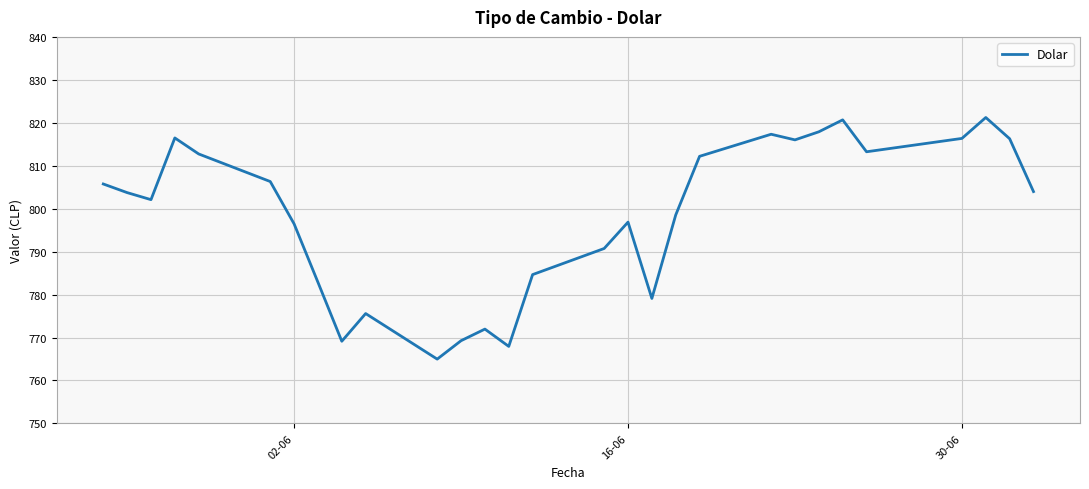

What is the maximum value shown in the chart?

821.2